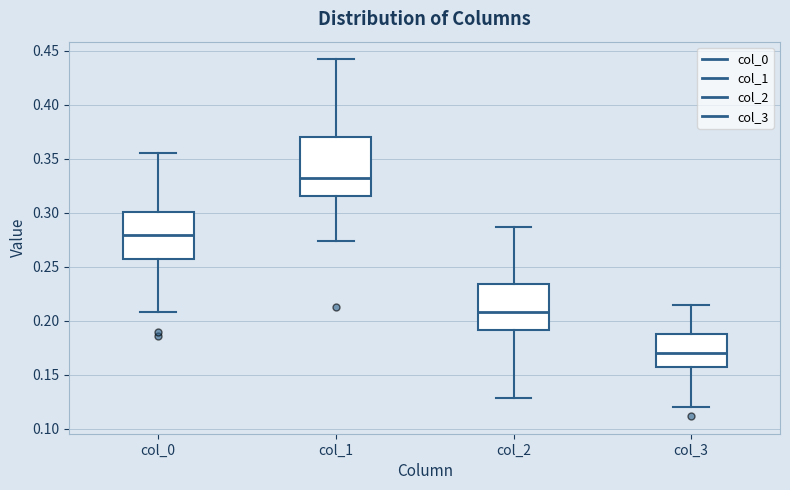

Reading left to right, transcribe this box plot: for each box, give where its median line is, the range the box spans, and where its two whiskers end, as read against the y-axis. The values are not printed on the chart, so give them approximately, as read against the axis.

col_0: median 0.280, box 0.255 to 0.300, whiskers 0.210 to 0.355
col_1: median 0.330, box 0.315 to 0.370, whiskers 0.275 to 0.440
col_2: median 0.210, box 0.190 to 0.235, whiskers 0.130 to 0.285
col_3: median 0.170, box 0.155 to 0.185, whiskers 0.120 to 0.215